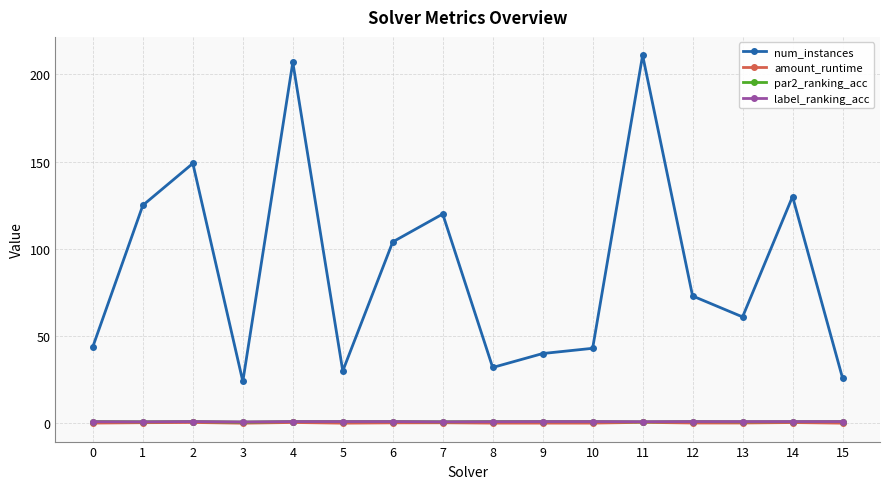

The label_ranking_acc series shows 1.0 at 9. True or false?

True